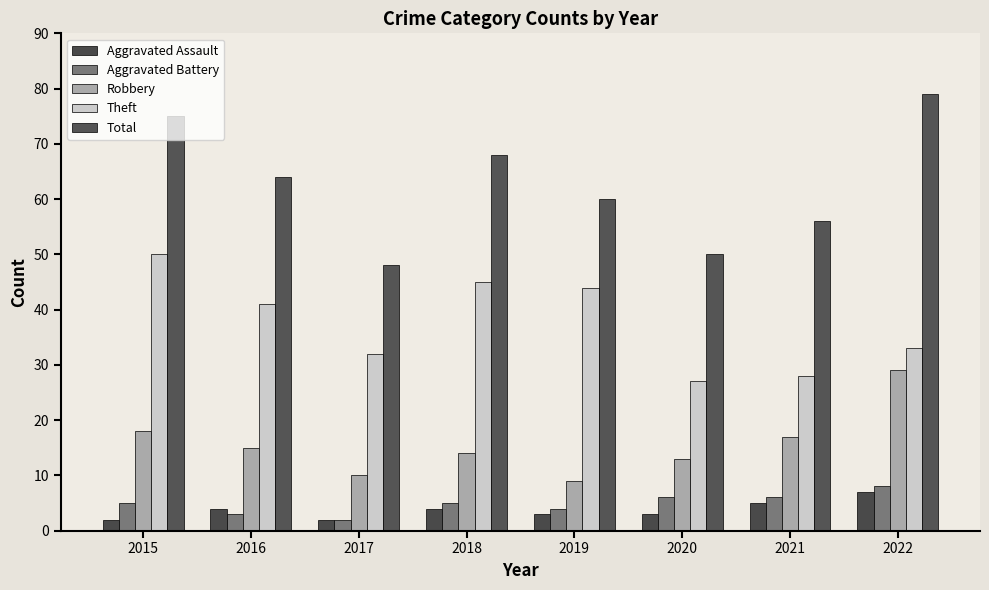

Reading right to left, transcribe all the data shown in this chart.

Aggravated Assault: 2022=7	2021=5	2020=3	2019=3	2018=4	2017=2	2016=4	2015=2
Aggravated Battery: 2022=8	2021=6	2020=6	2019=4	2018=5	2017=2	2016=3	2015=5
Robbery: 2022=29	2021=17	2020=13	2019=9	2018=14	2017=10	2016=15	2015=18
Theft: 2022=33	2021=28	2020=27	2019=44	2018=45	2017=32	2016=41	2015=50
Total: 2022=79	2021=56	2020=50	2019=60	2018=68	2017=48	2016=64	2015=75